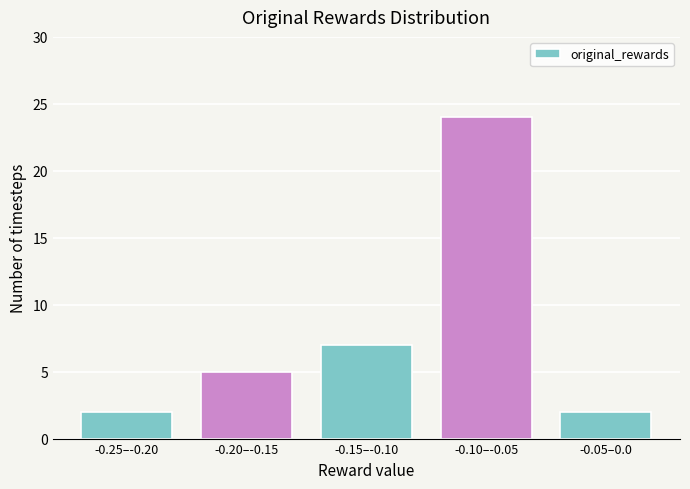

Reading right to left, extract all data points from this chart.

2	24	7	5	2